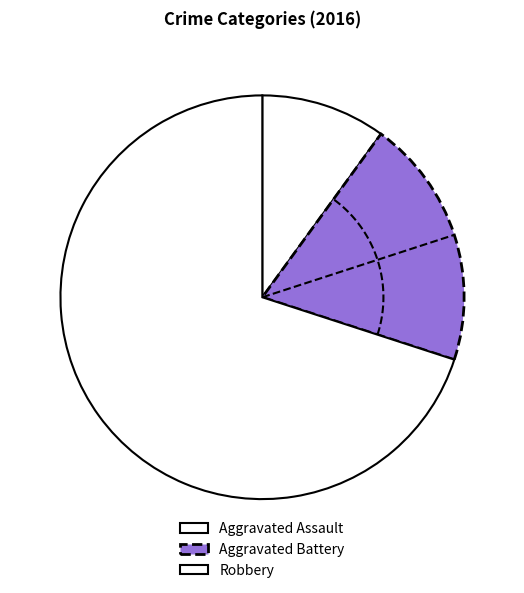

True or false: Aggravated Assault accounts for 10% of the total.

True